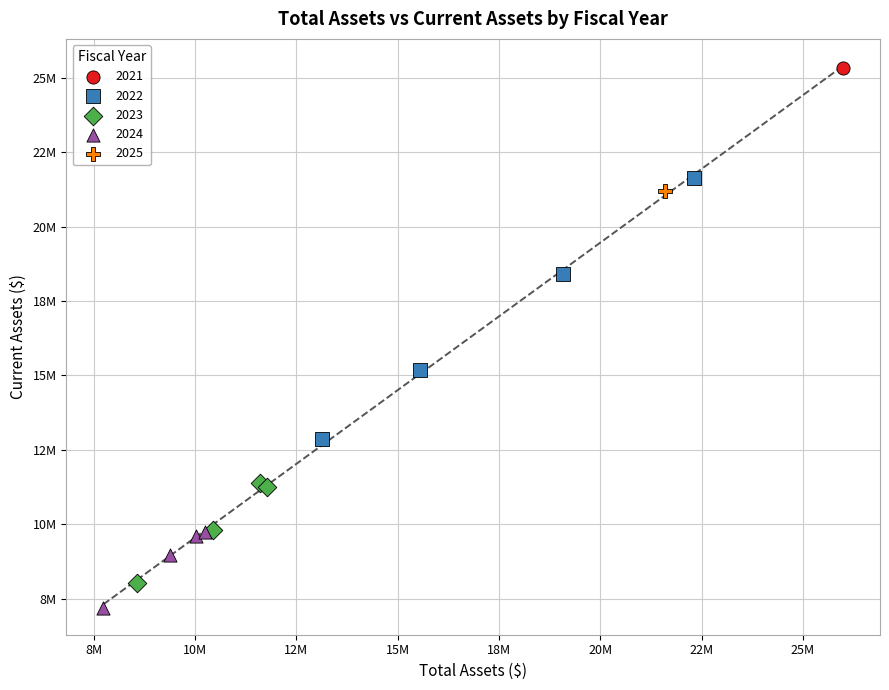

What are all the series names shown in the legend?

2021, 2022, 2023, 2024, 2025